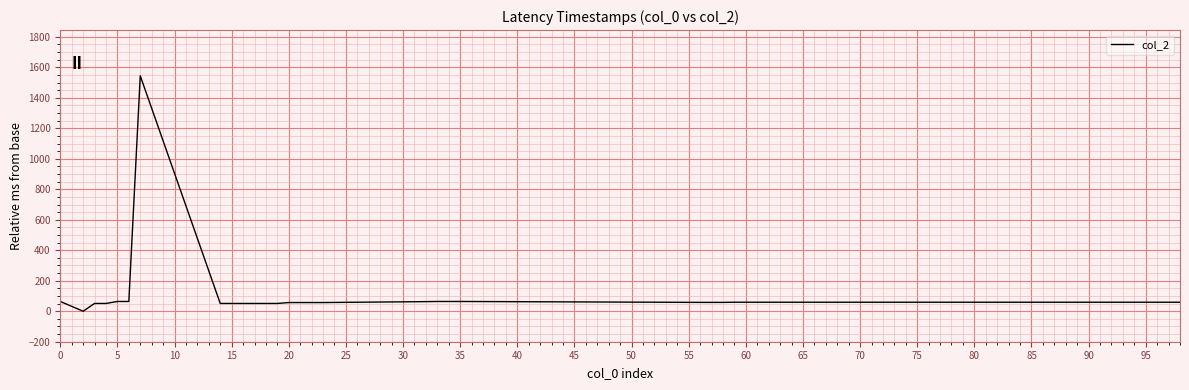

What is the difference between the maximum and minimum values?

1544